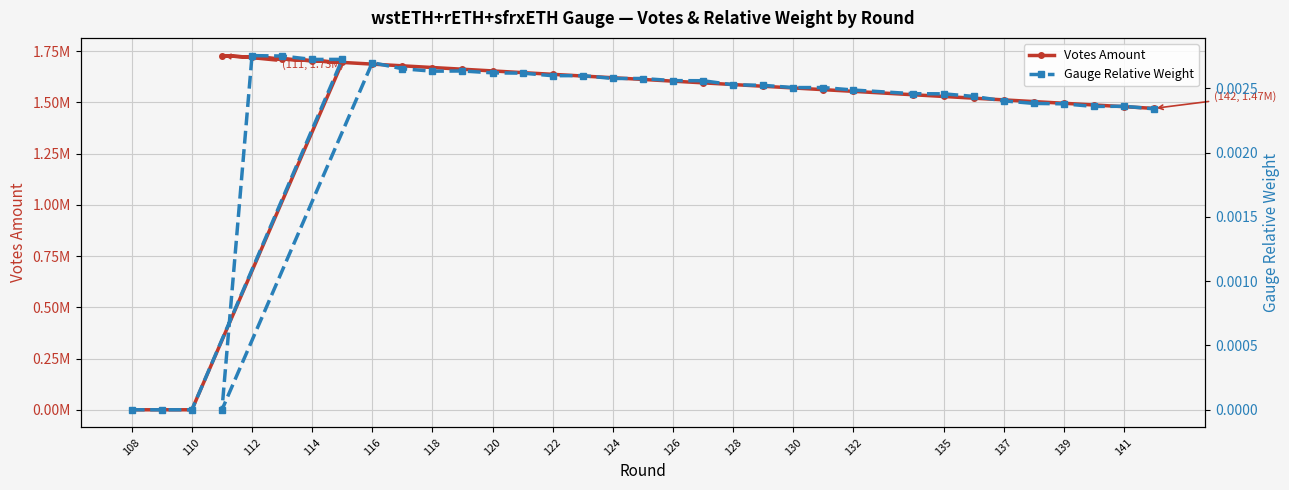

Does the chart display data point markers on the line(s)?

Yes